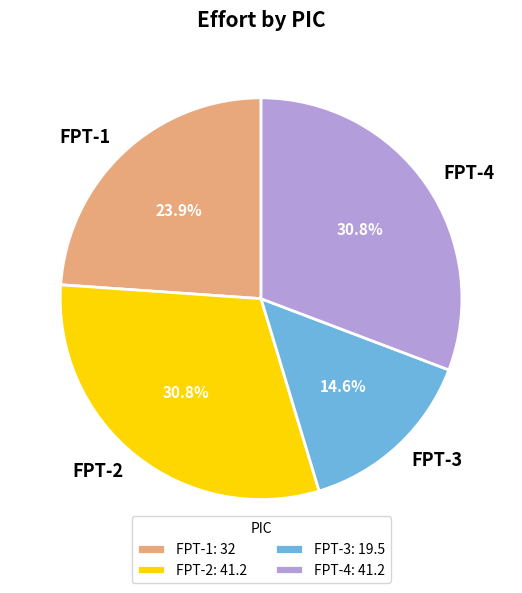

To the nearest percent, what is the difference between the FPT-2 and FPT-1 slice percentages?

7%